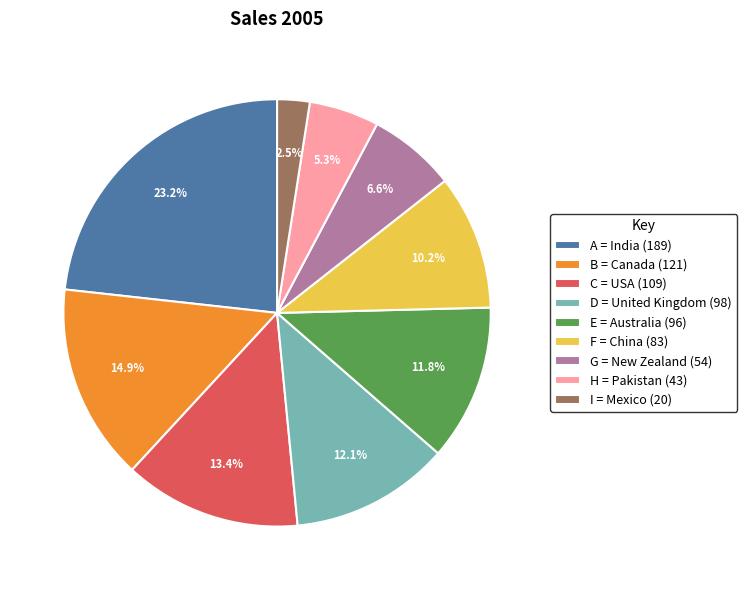

Which slice is the smallest?

I = Mexico (20)